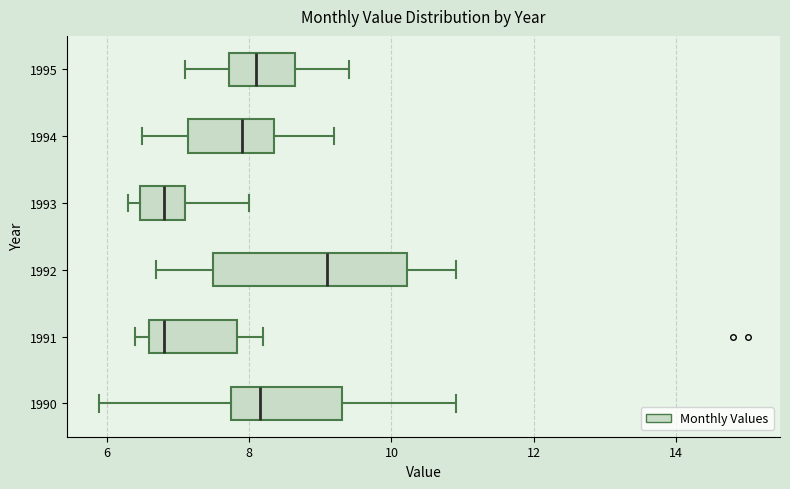

Which box has the furthest to the right median line?

1992